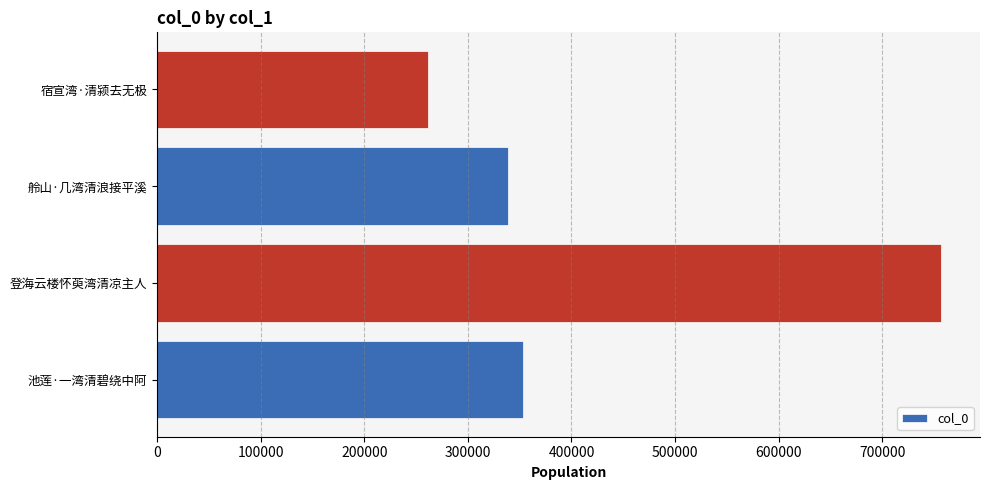

Rank the categories by value from lowest to highest.

宿宣湾·清颍去无极, 舲山·几湾清浪接平溪, 池莲·一湾清碧绕中阿, 登海云楼怀萸湾清凉主人